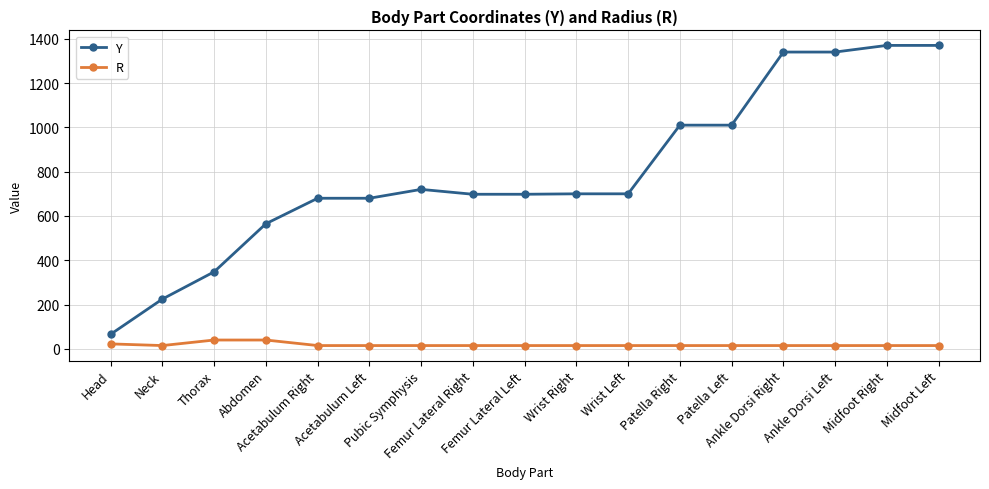

What is the value of the Y point at the 15th from the left?

1340.0